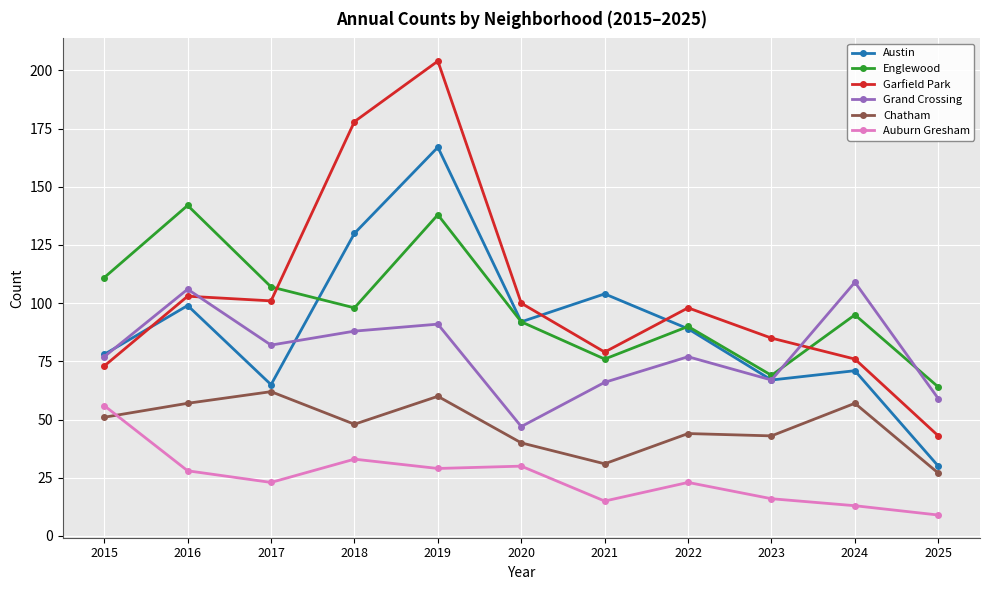

Reading left to right, list all the values displayed in this chart.

Austin: 78	99	65	130	167	92	104	89	67	71	30
Englewood: 111	142	107	98	138	92	76	90	69	95	64
Garfield Park: 73	103	101	178	204	100	79	98	85	76	43
Grand Crossing: 77	106	82	88	91	47	66	77	67	109	59
Chatham: 51	57	62	48	60	40	31	44	43	57	27
Auburn Gresham: 56	28	23	33	29	30	15	23	16	13	9